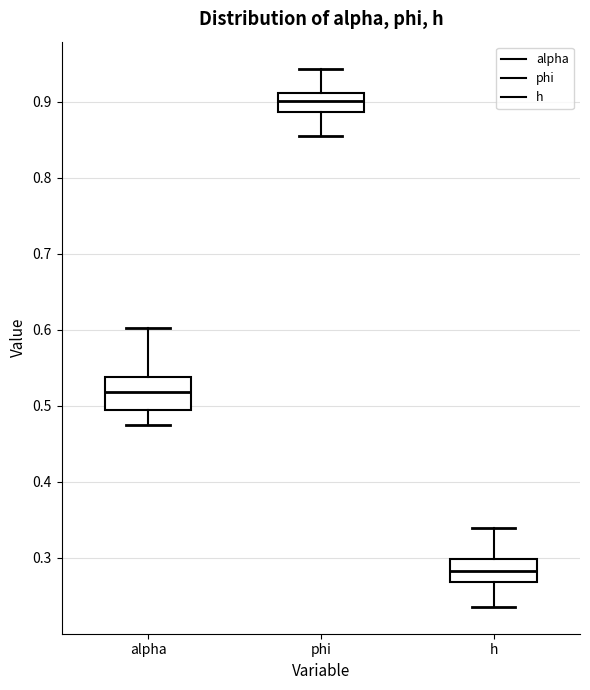

Reading left to right, read every box against the y-axis: the position of its median line, the range the box covers, and the ends of its whiskers. The values are not printed on the chart, so give them approximately, as read against the axis.

alpha: median 0.52, box 0.49 to 0.54, whiskers 0.48 to 0.60
phi: median 0.90, box 0.89 to 0.91, whiskers 0.85 to 0.94
h: median 0.28, box 0.27 to 0.30, whiskers 0.24 to 0.34